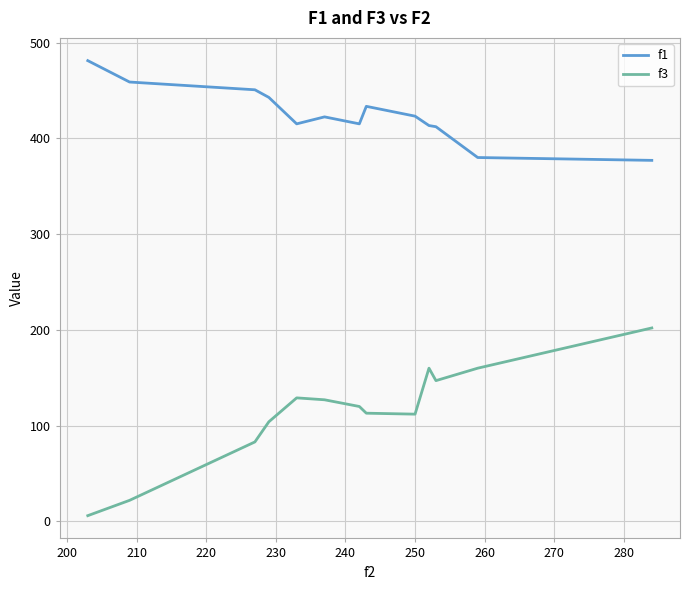

Count the number of categories in the chart.

13